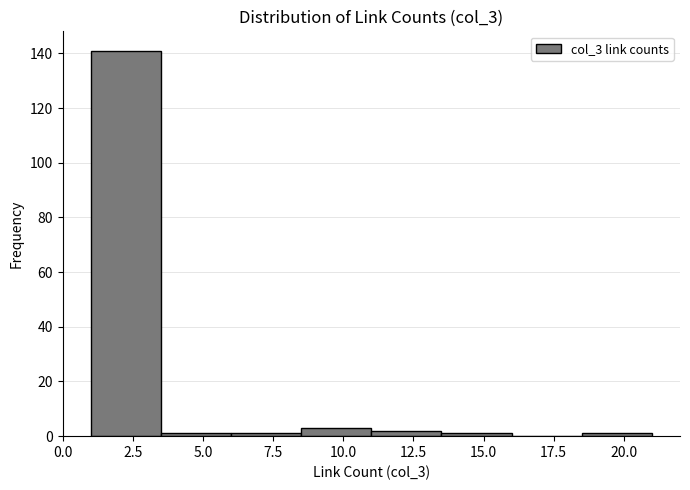

Reading left to right, list every bar in this chart as the range it spans on the x-axis followed by its height. The values are not printed on the chart, so give them approximately, as read against the axis.

1.0 to 3.5: 142
3.5 to 6.0: under 2
6.0 to 8.5: under 2
8.5 to 11.0: 4
11.0 to 13.5: 2
13.5 to 16.0: under 2
16.0 to 18.5: 0
18.5 to 21.0: under 2